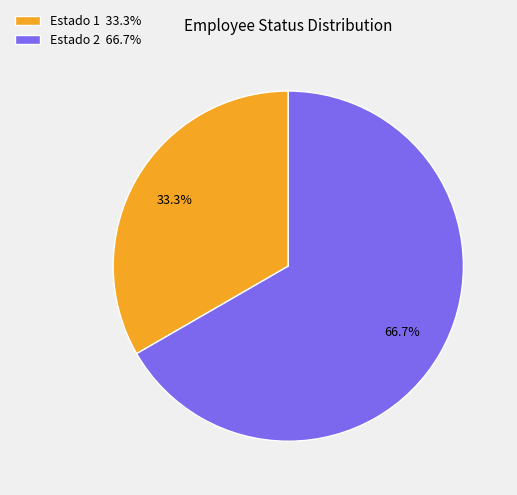

Approximately how many times larger is the value at Estado 1 33.3% compared to Estado 2 66.7%?

0.5